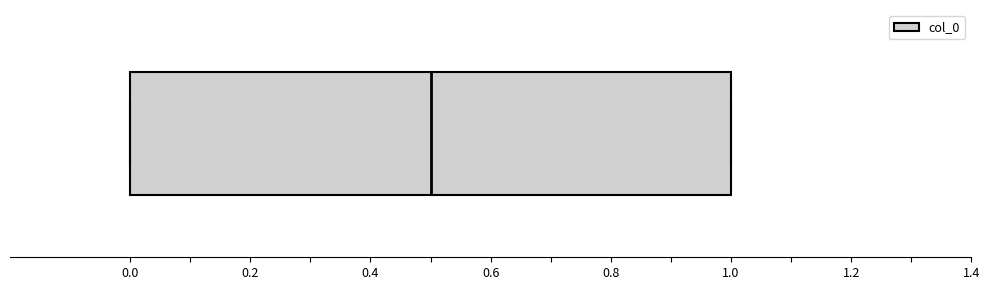

Transcribe this box plot: give where the median line is, the range the box spans, and where the two whiskers end, as read against the x-axis. The values are not printed on the chart, so give them approximately, as read against the axis.

median 0.5, box 0.0 to 1.0, whiskers 0.0 to 1.0